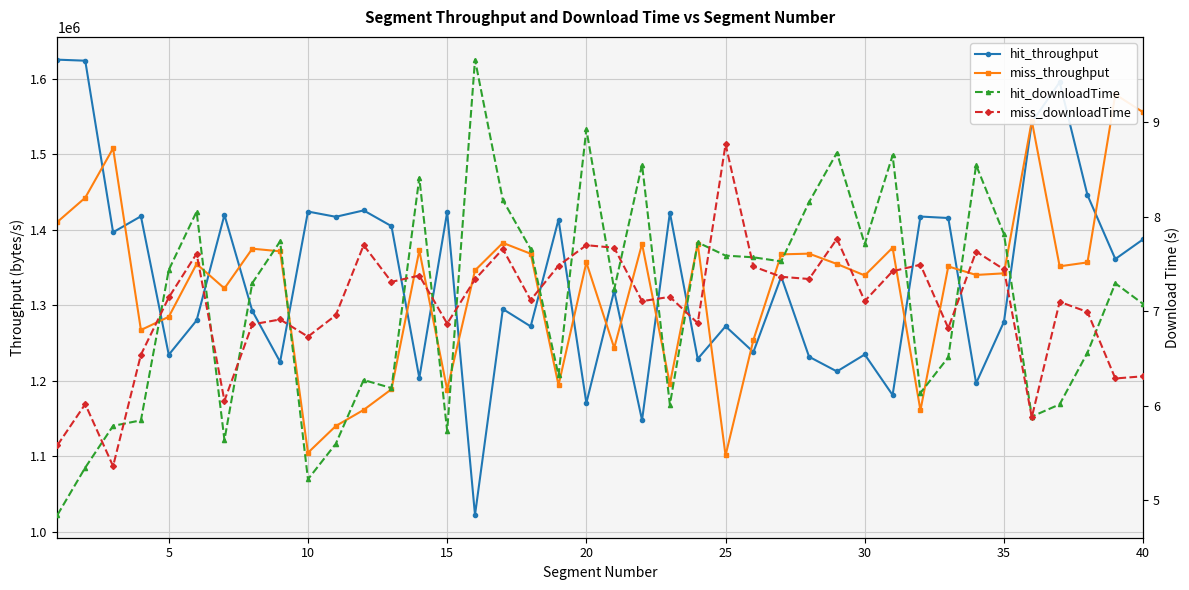

What is the maximum value shown in the chart?

1625509.5